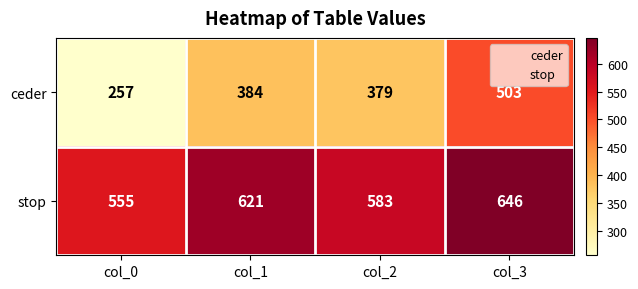

At which category does the chart reach its peak across all series?

col_3